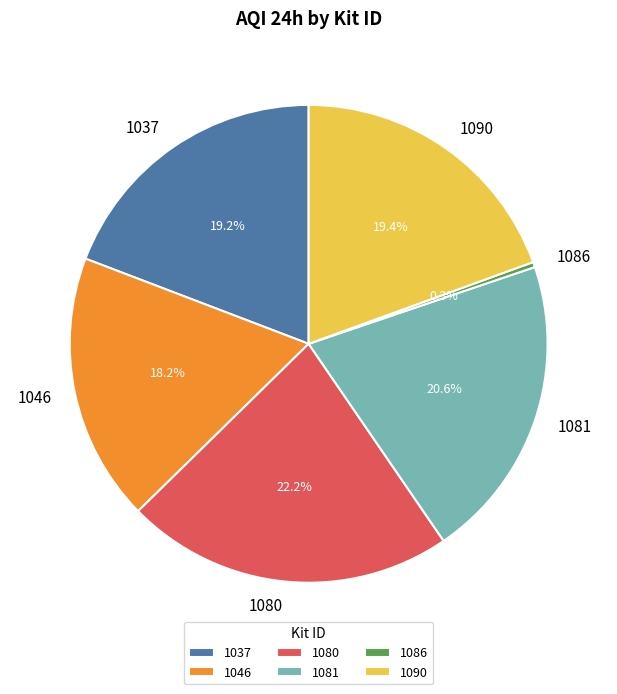

Does 1046 represent more than half of the total?

No